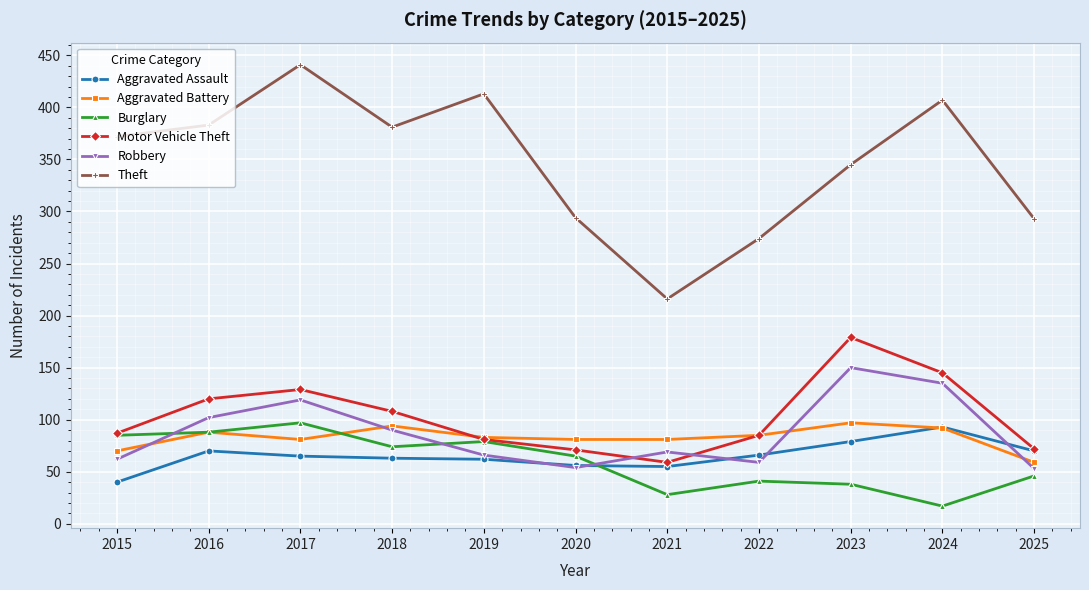

At which category does Theft reach its first local peak?

2017